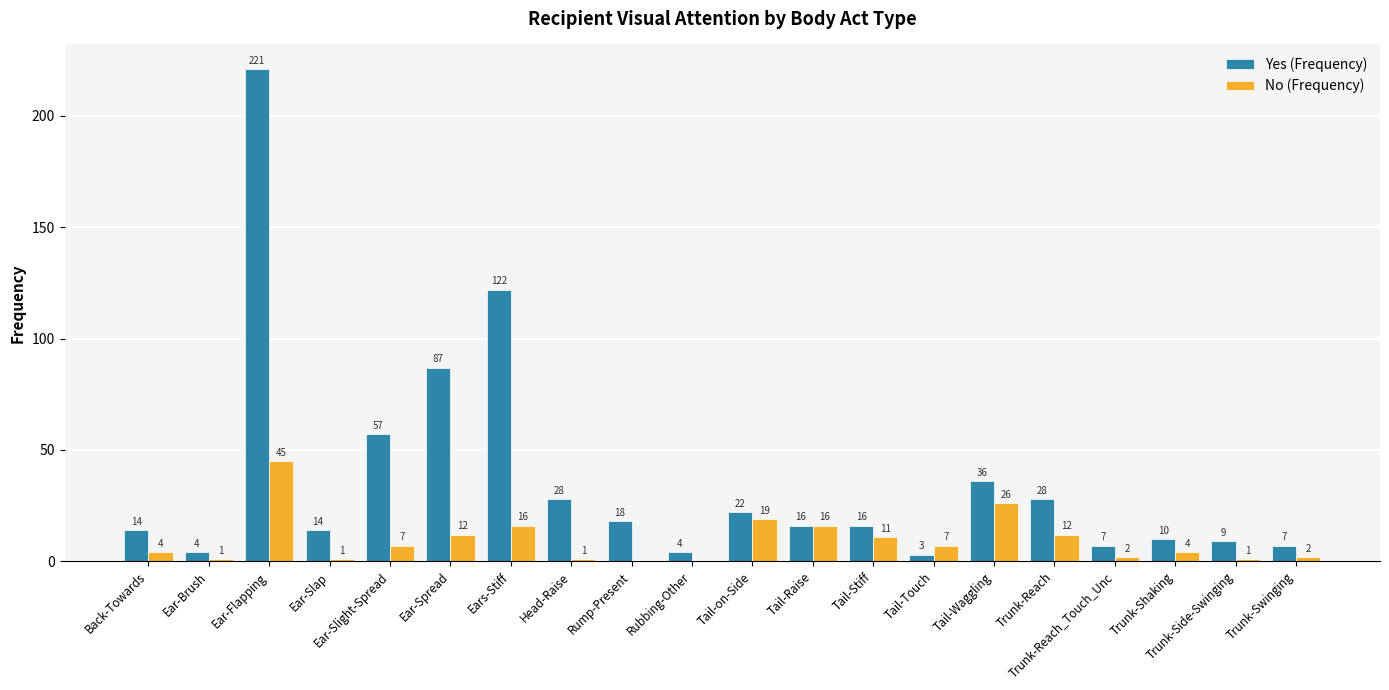

Which label corresponds to the largest value in the chart?

Ear-Flapping